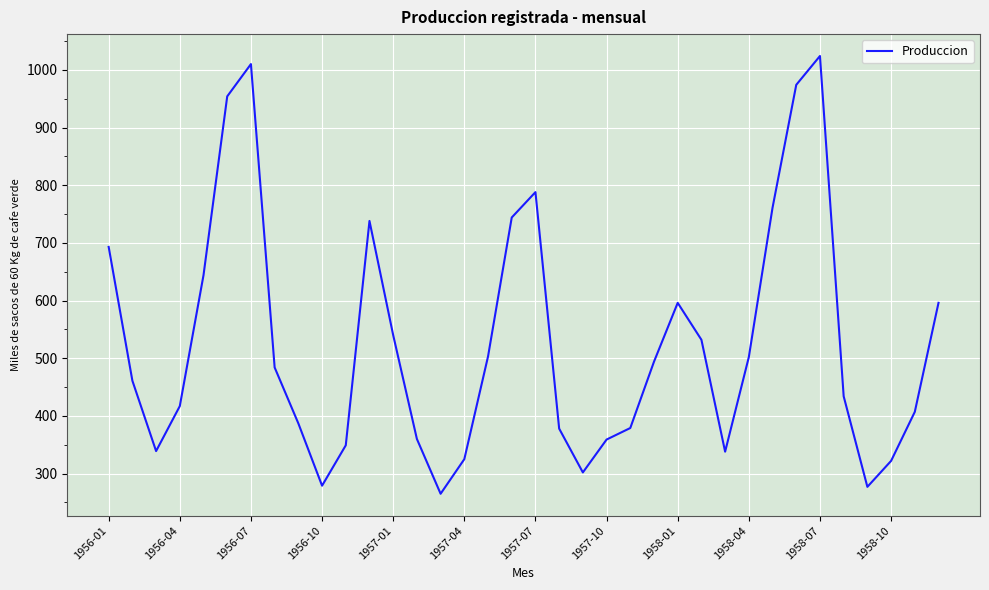

What is the greatest value displayed?

1024